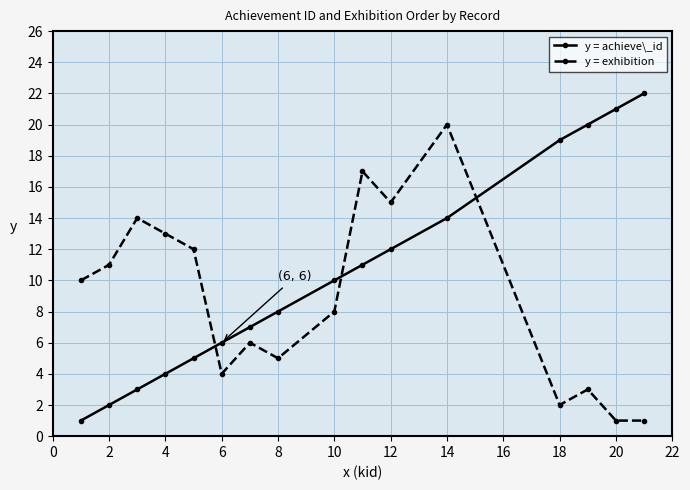

True or false: y = exhibition and y = achieve\_id cross at least once.

True